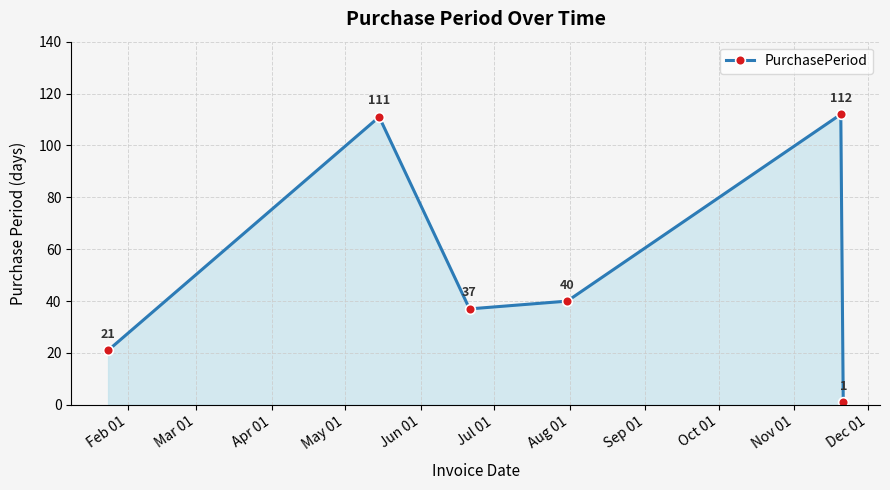

What is the difference between the second highest and second lowest values?

90